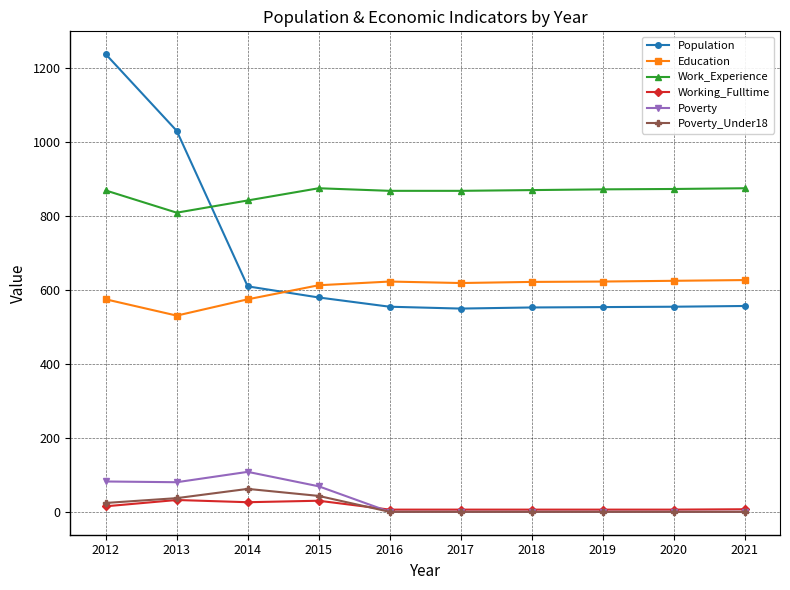

At which label is Poverty closest to 55?

2015